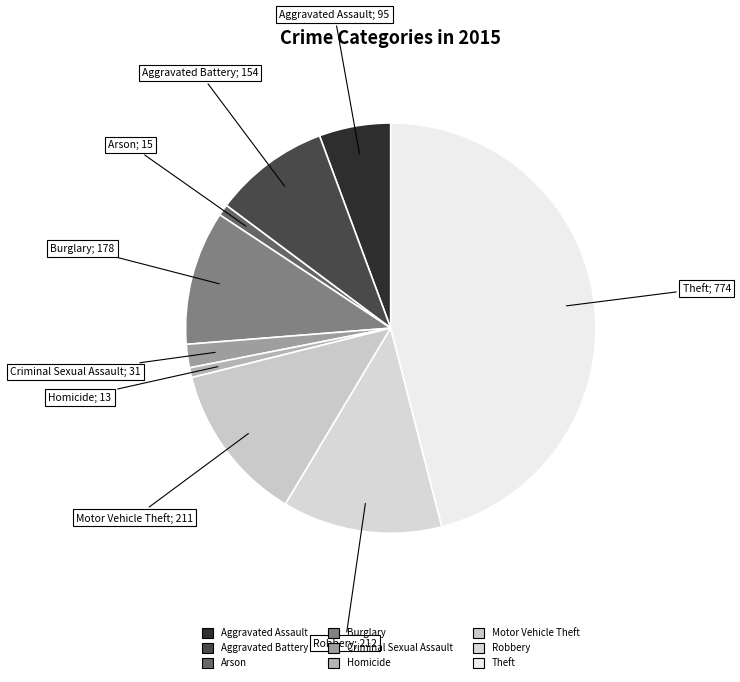

Count the number of slices in the pie.

9